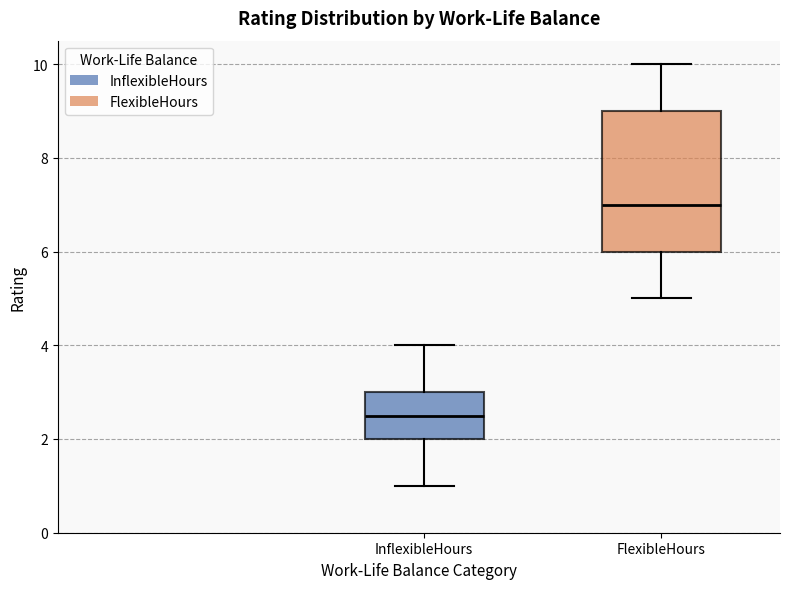

Reading left to right, read every box against the y-axis: the position of its median line, the range the box covers, and the ends of its whiskers. The values are not printed on the chart, so give them approximately, as read against the axis.

InflexibleHours: median 2.6, box 2.0 to 3.0, whiskers 1.0 to 4.0
FlexibleHours: median 7.0, box 6.0 to 9.0, whiskers 5.0 to 10.0